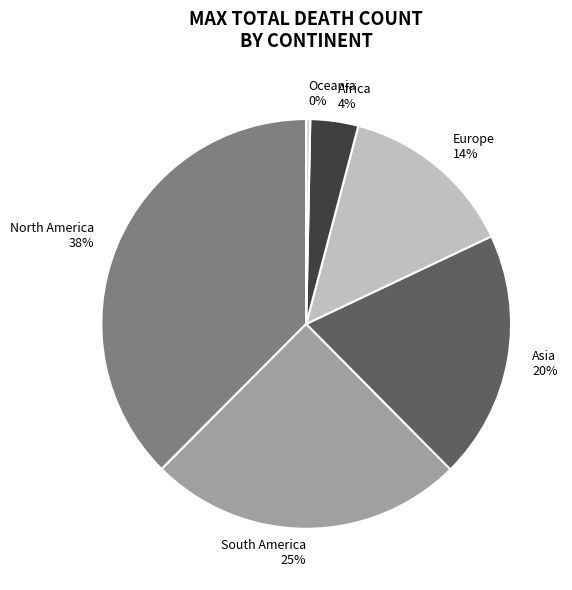

Is there any slice that represents more than half of the pie?

No